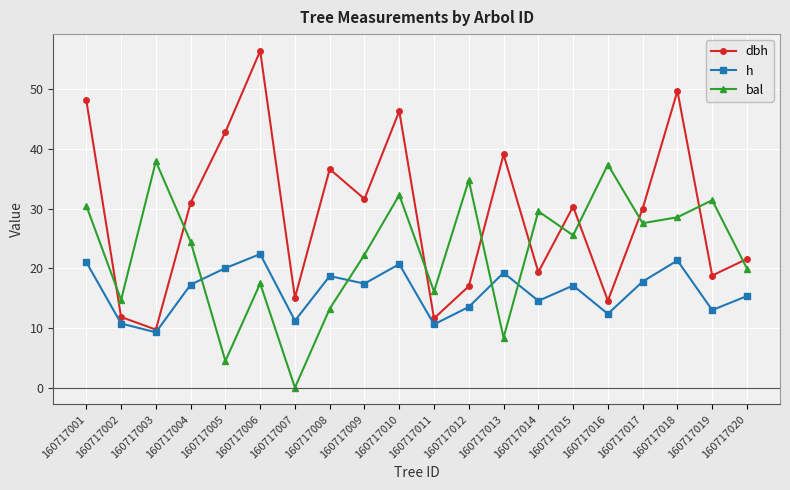

Where is the first local maximum for dbh?

160717006